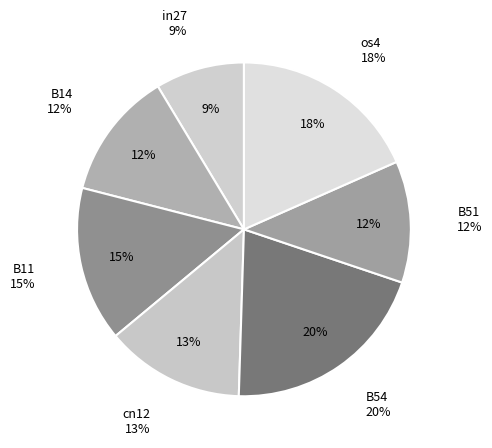

Does B14 represent more than half of the total?

No